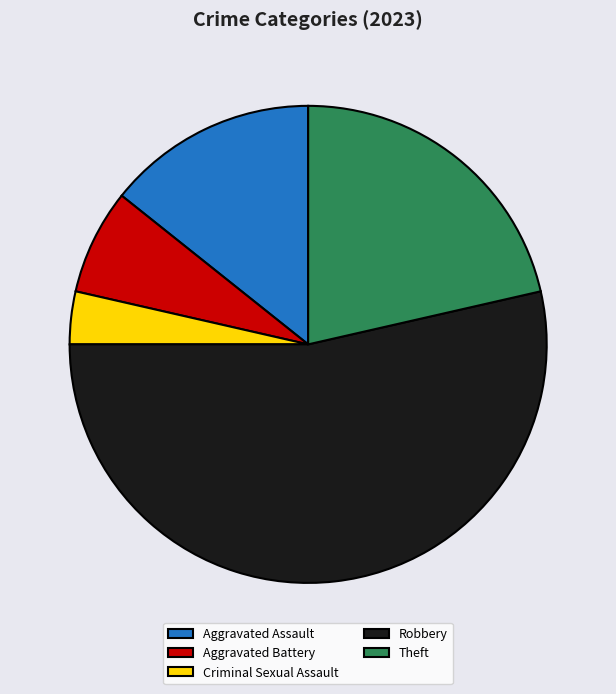

Do Aggravated Battery and Aggravated Assault together represent more than half of the pie?

No